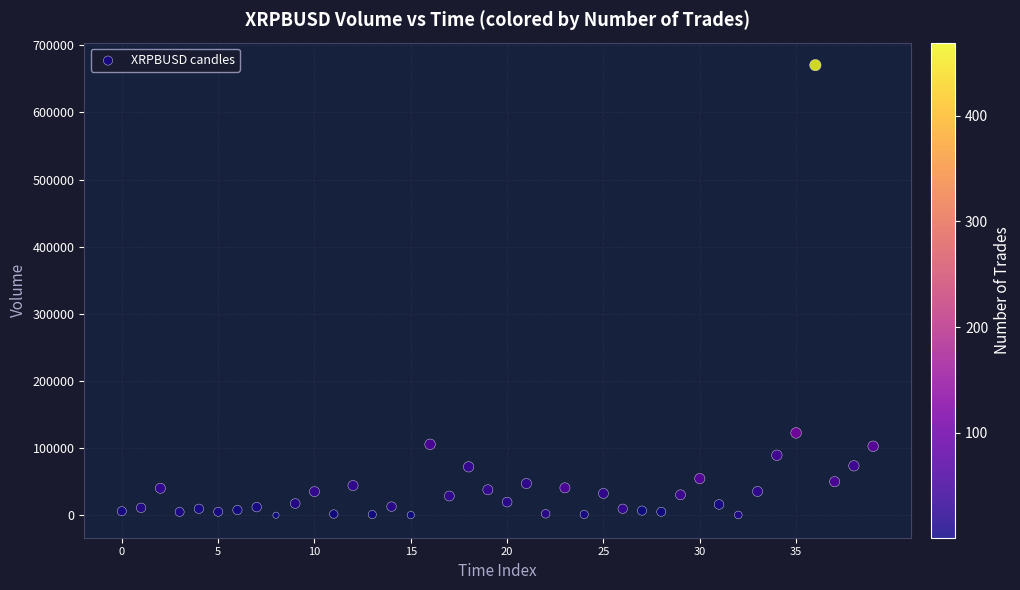

What Y value in the scatter plot is closest to 335234?

122631.3